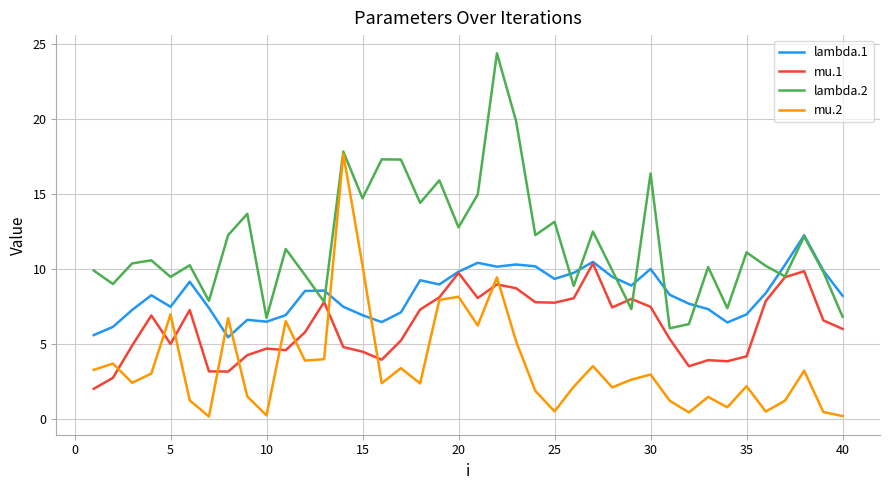

How many distinct data groups are displayed?

4